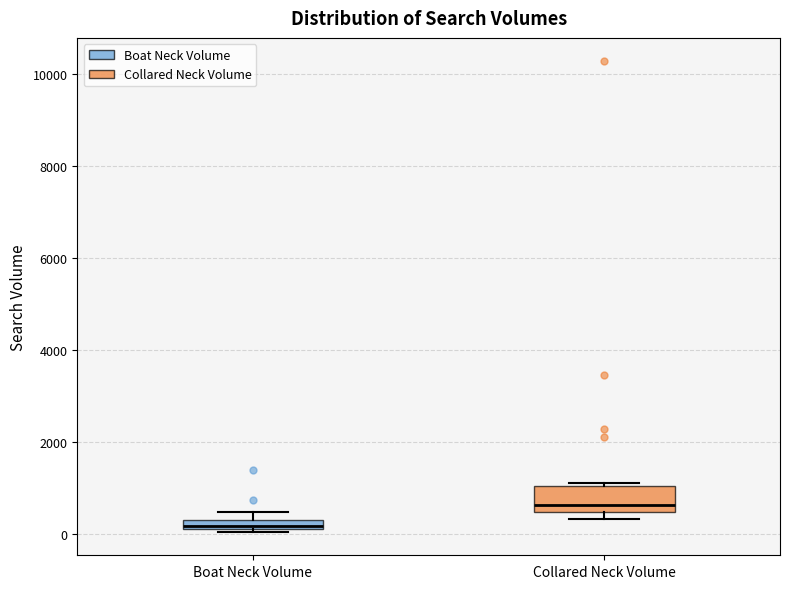

Where is the lower edge of the box for Collared Neck Volume on the y-axis? The values are not printed on the chart, so give them approximately, as read against the axis.

400